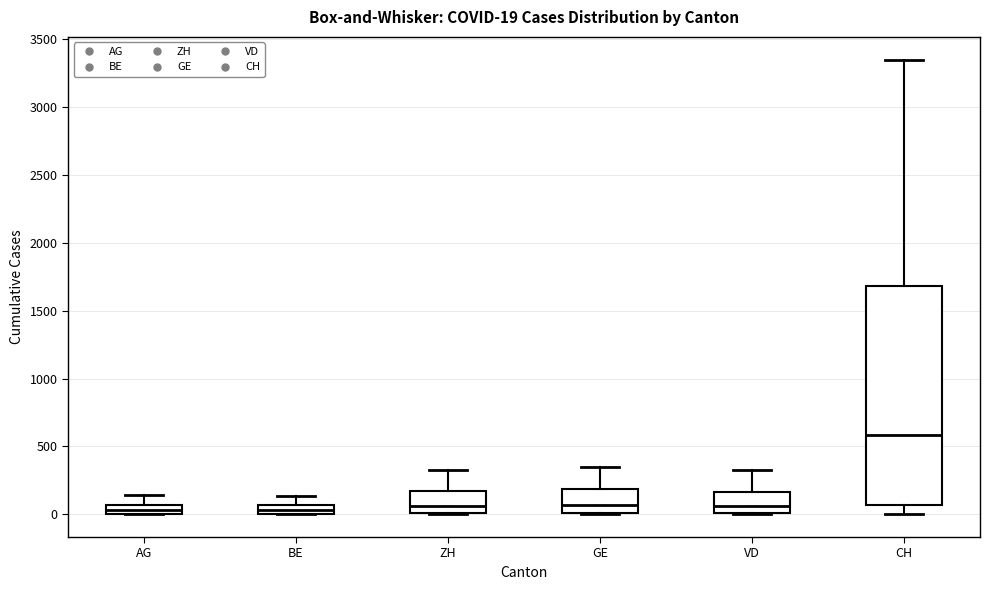

Comparing the boxes themselves (not the whiskers), which one is the tallest?

CH